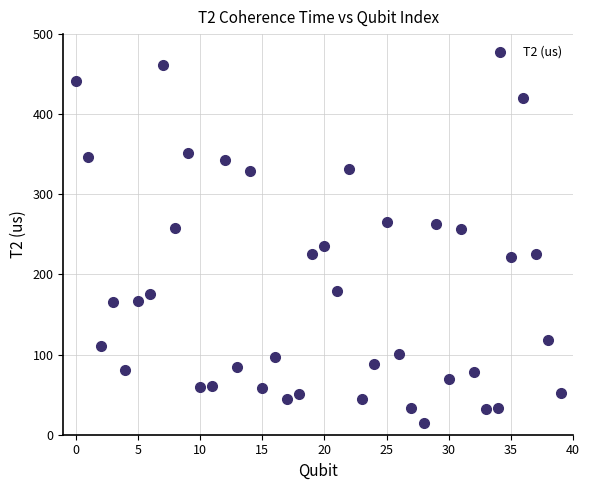

What is the range of Y values (max minus min)?

446.9